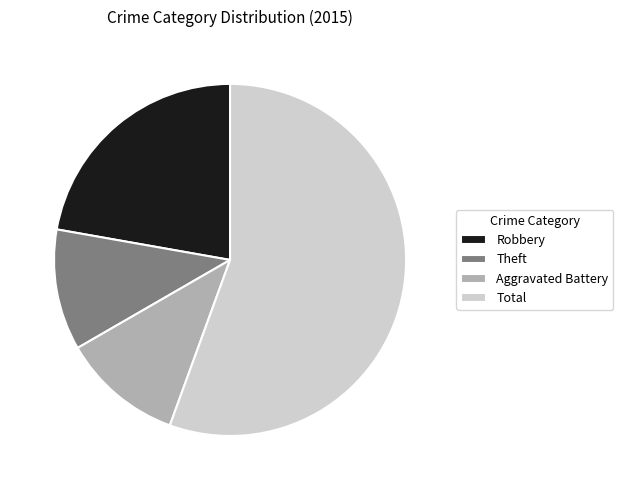

Which category has the biggest portion of the pie?

Total